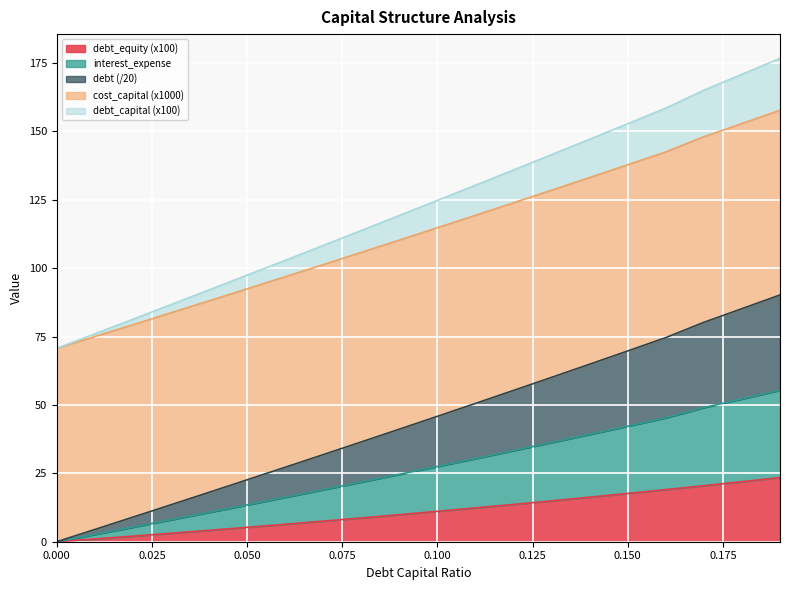

What is the maximum value for debt_equity (x100)?

23.5